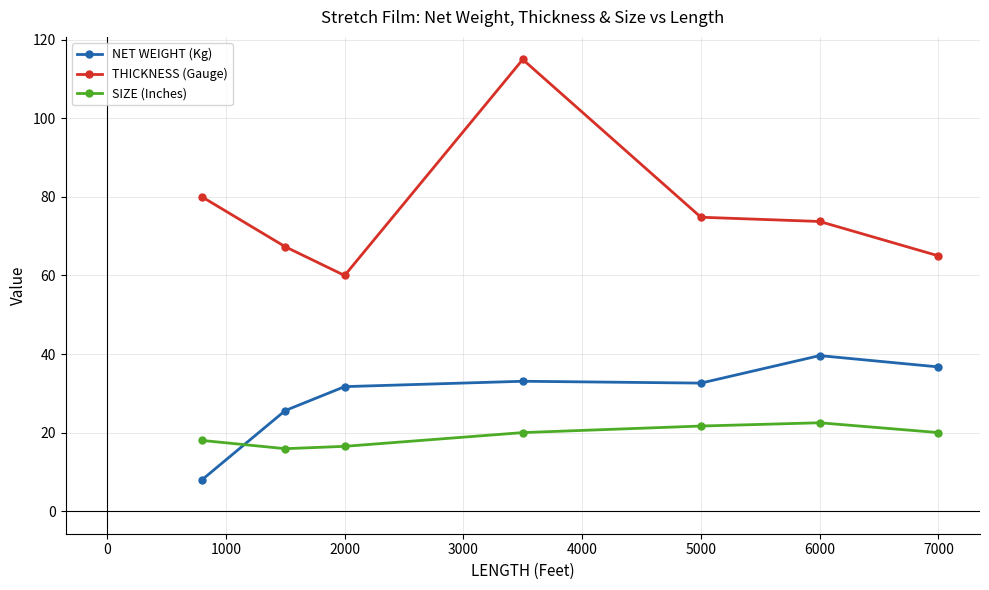

True or false: SIZE (Inches) and THICKNESS (Gauge) cross at least once.

False